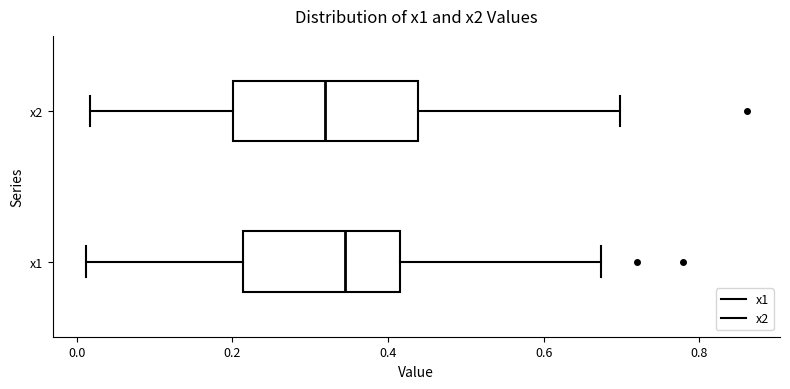

Where does the median line of the box for x2 sit on the x-axis? The values are not printed on the chart, so give them approximately, as read against the axis.

0.32